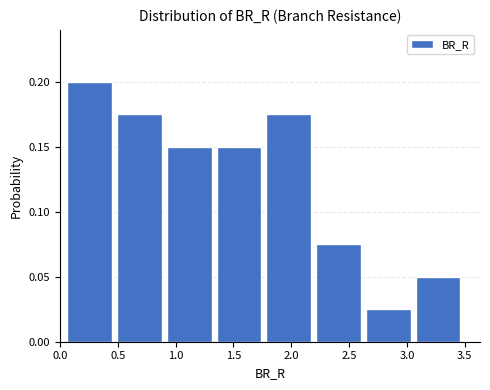

Reading left to right, transcribe this chart: for each bar, give the range it covers on the x-axis and its height. Neither the bar edges nor the heights are printed on the chart, so give them approximately, as read against the axes.

0.05 to 0.50: 0.200
0.50 to 0.95: 0.175
0.95 to 1.35: 0.150
1.35 to 1.80: 0.150
1.80 to 2.20: 0.175
2.20 to 2.65: 0.075
2.65 to 3.10: 0.025
3.10 to 3.50: 0.050